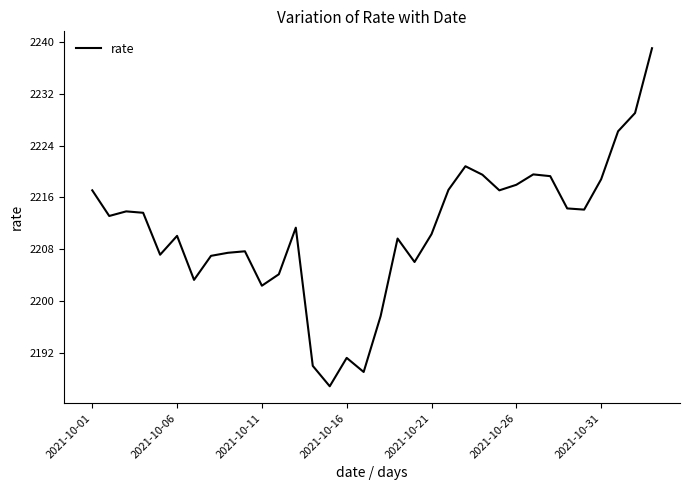

What is the maximum value shown in the chart?

2239.0